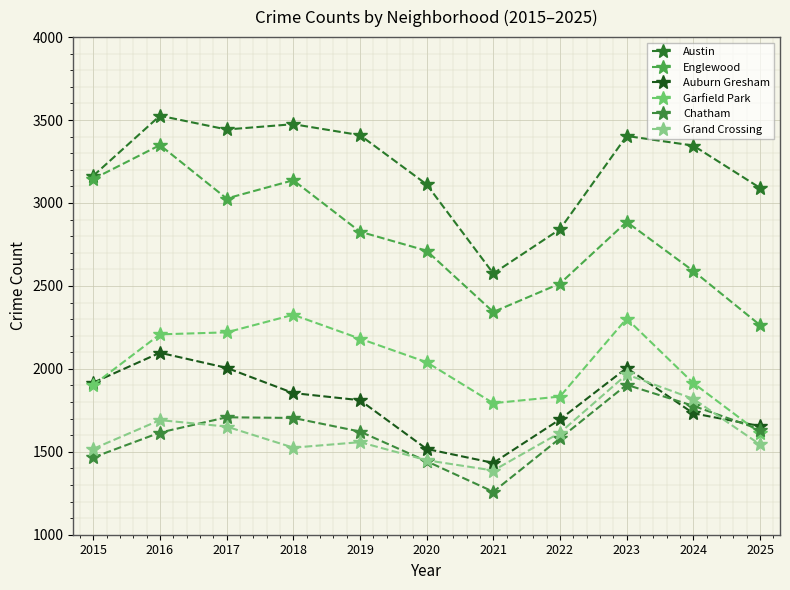

Between 2018 and 2022, which series saw the biggest shift?

Austin